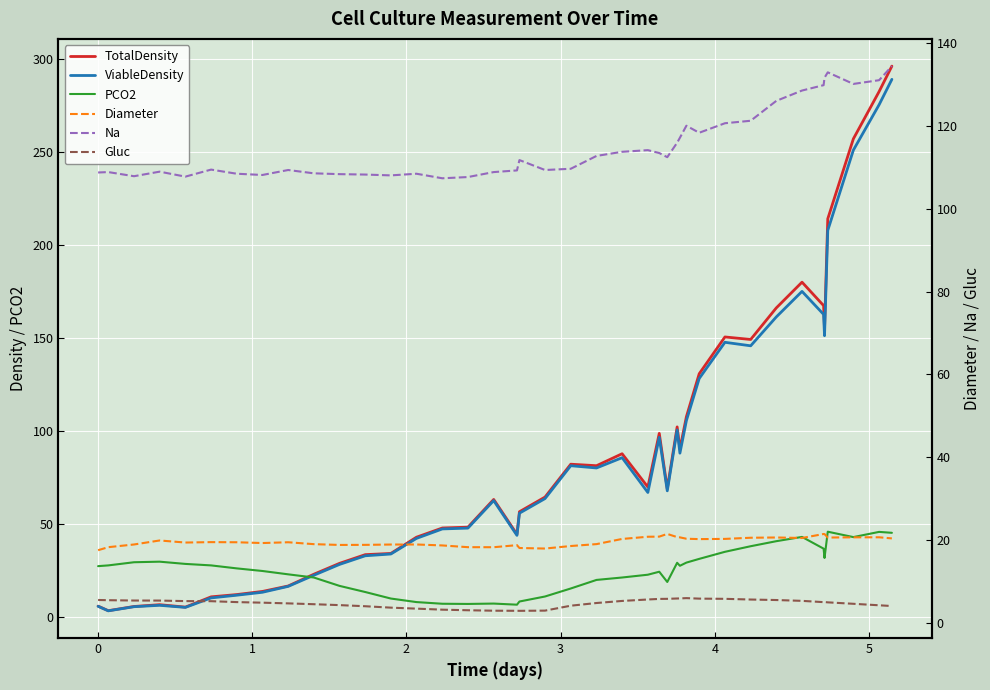

Does the chart display data point markers on the line(s)?

No